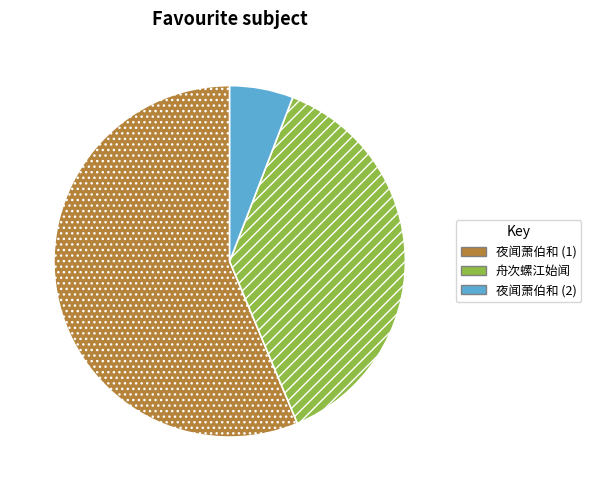

Is there a majority slice in this chart?

Yes